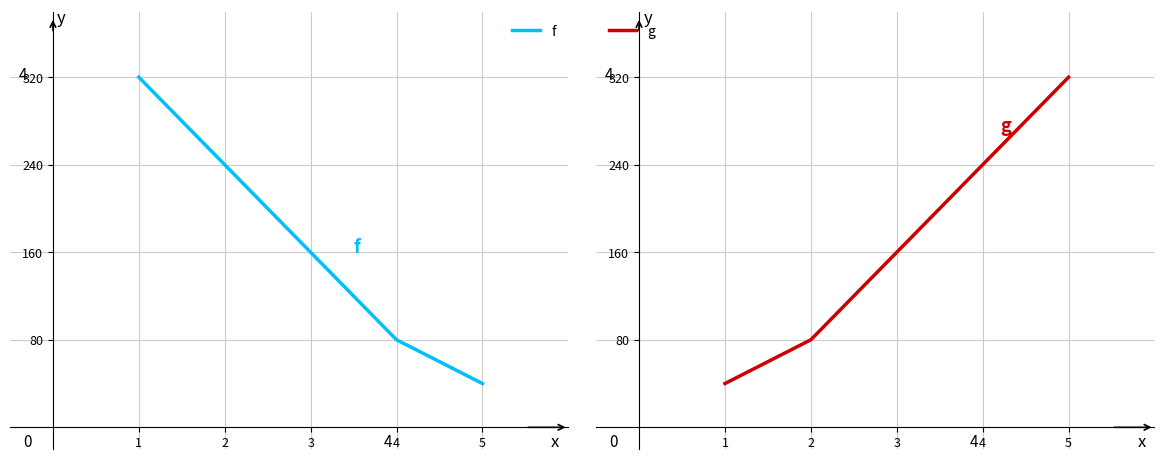

Reading left to right, transcribe all the data shown in this chart.

f: 320	240	160	80	40
g: 40	80	160	240	320